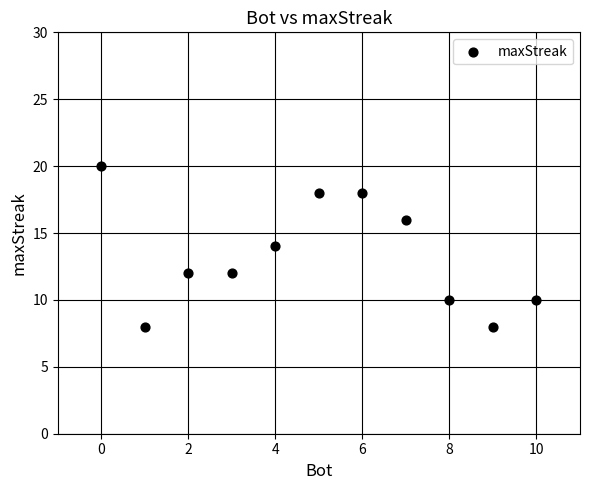

What is the range of X values (max minus min)?

10